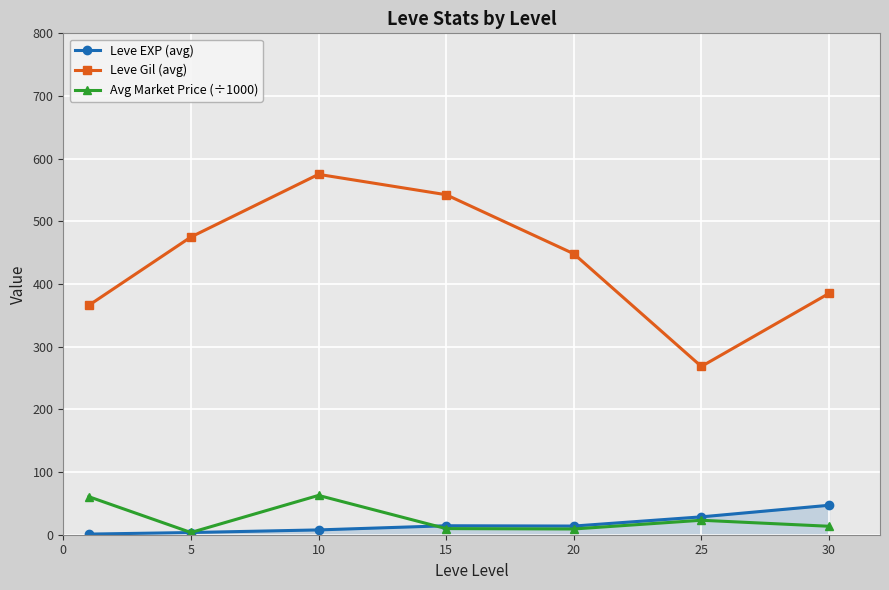

What is the value of the Avg Market Price (÷1000) point at the 4th from the left?

9.8